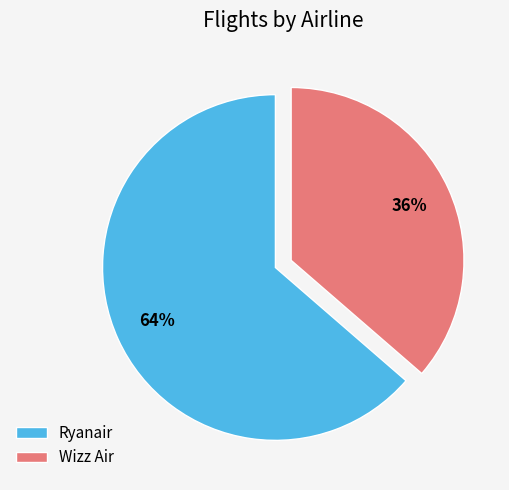

Is the sum of Wizz Air and Ryanair greater than half?

Yes